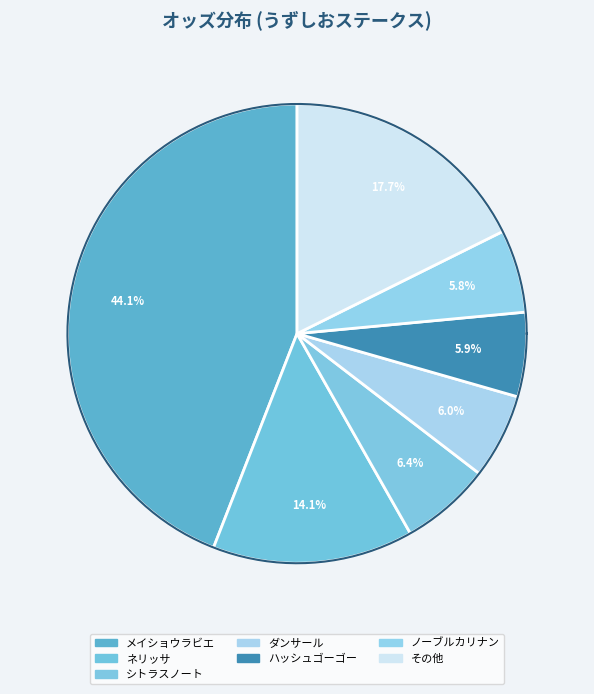

Combined, what portion of the pie is ネリッサ and ノーブルカリナン?

20.0%